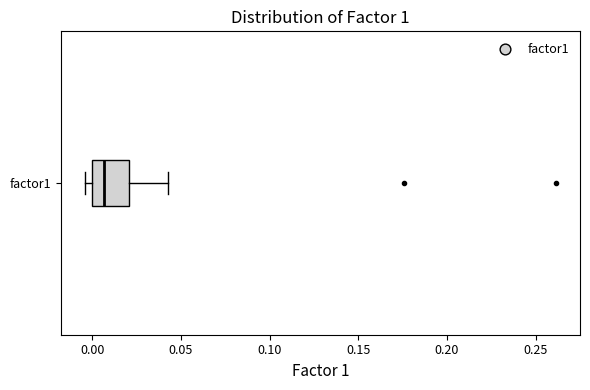

Where is the right edge of the box for factor1 on the x-axis? The values are not printed on the chart, so give them approximately, as read against the axis.

0.020